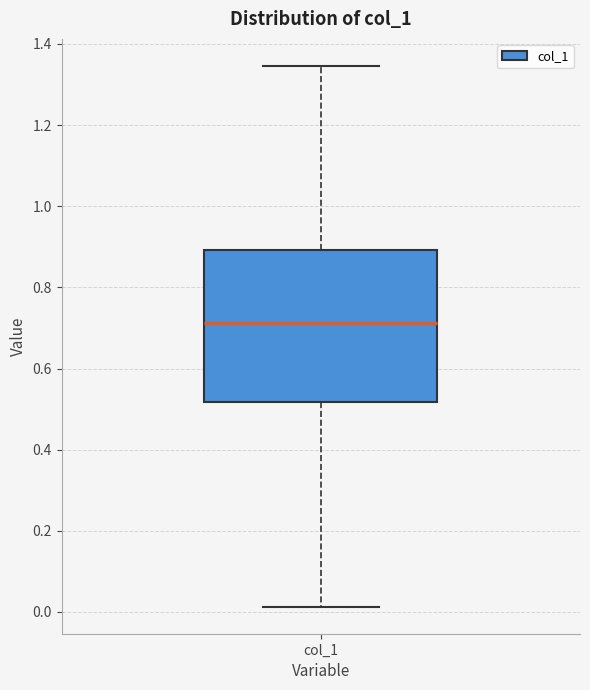

Where does the lower whisker of the box for col_1 end on the y-axis? The values are not printed on the chart, so give them approximately, as read against the axis.

0.02